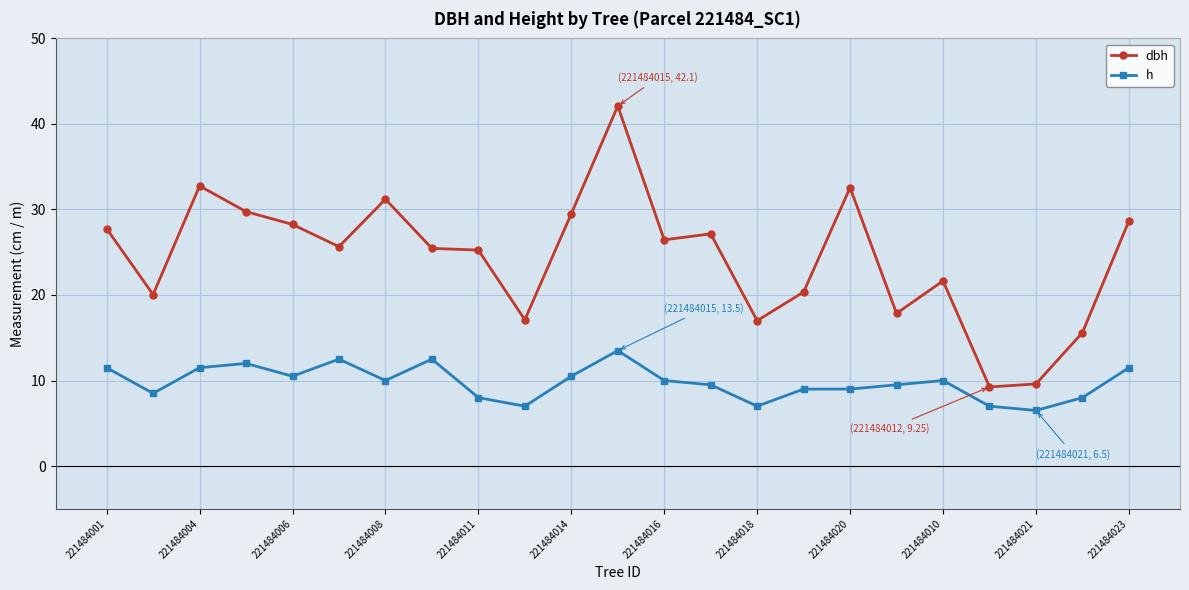

What is the sum of all h values?

225.0